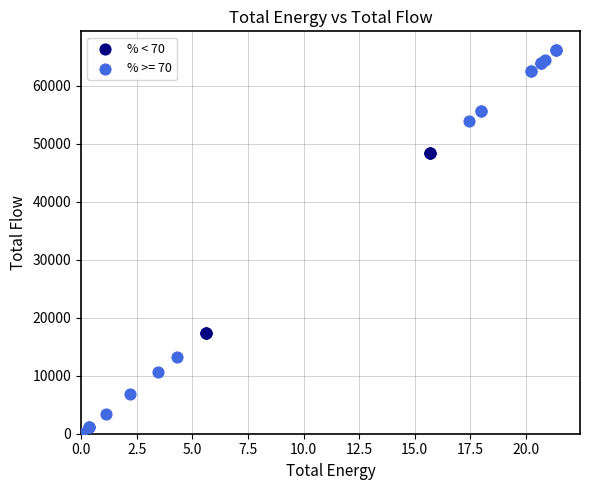

Which series has the widest spread of Y values?

% >= 70